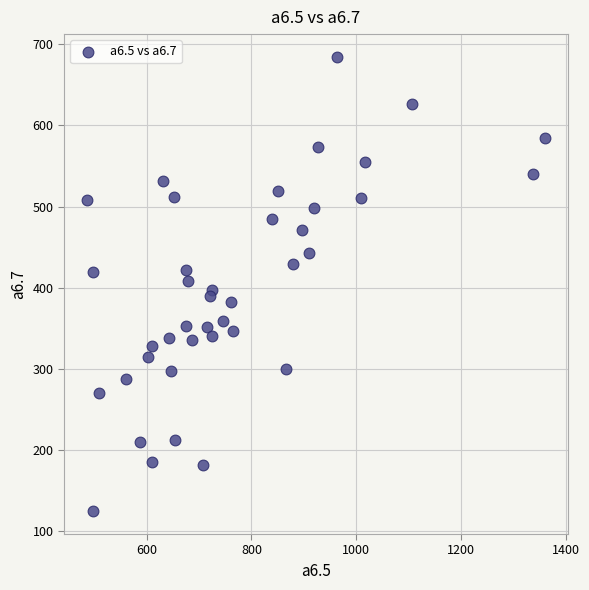

What is the range of Y values (max minus min)?

560.0